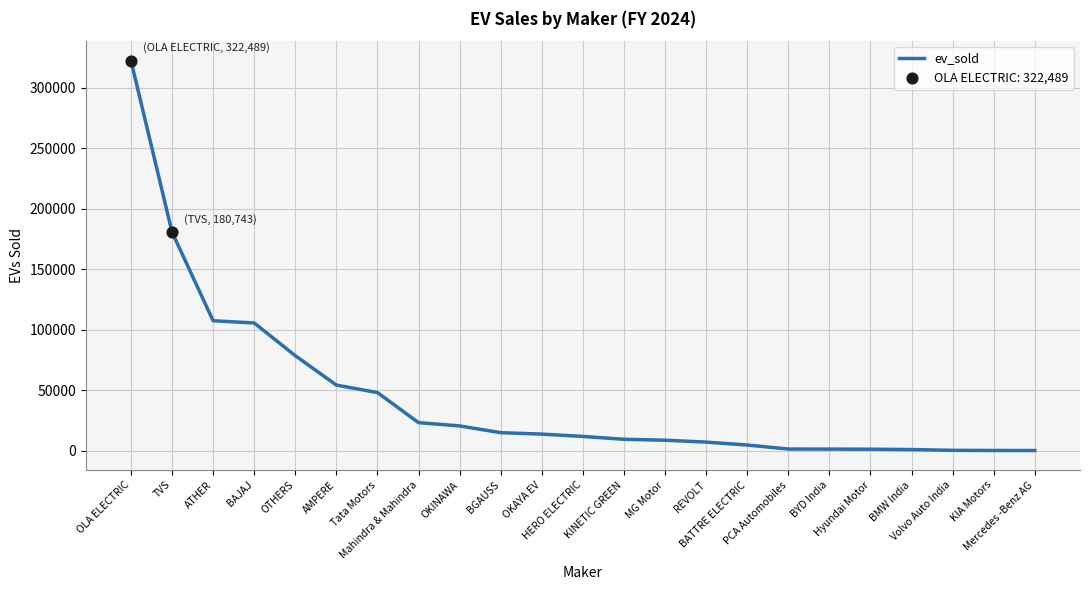

Between ATHER and BATTRE ELECTRIC, which is larger?

ATHER